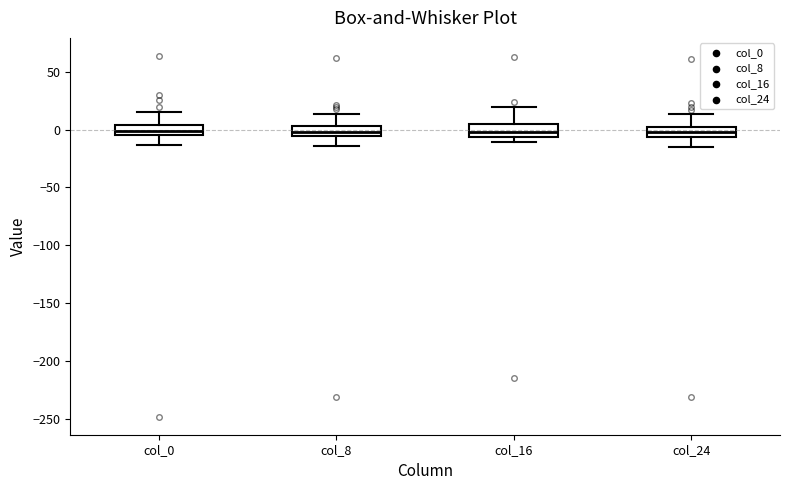

Reading left to right, transcribe this box plot: for each box, give where its median line is, the range the box spans, and where its two whiskers end, as read against the y-axis. The values are not printed on the chart, so give them approximately, as read against the axis.

col_0: median 0, box -5 to 5, whiskers -15 to 15
col_8: median 0, box -5 to 5, whiskers -15 to 15
col_16: median 0, box -5 to 5, whiskers -10 to 20
col_24: median 0, box -5 to 5, whiskers -15 to 15